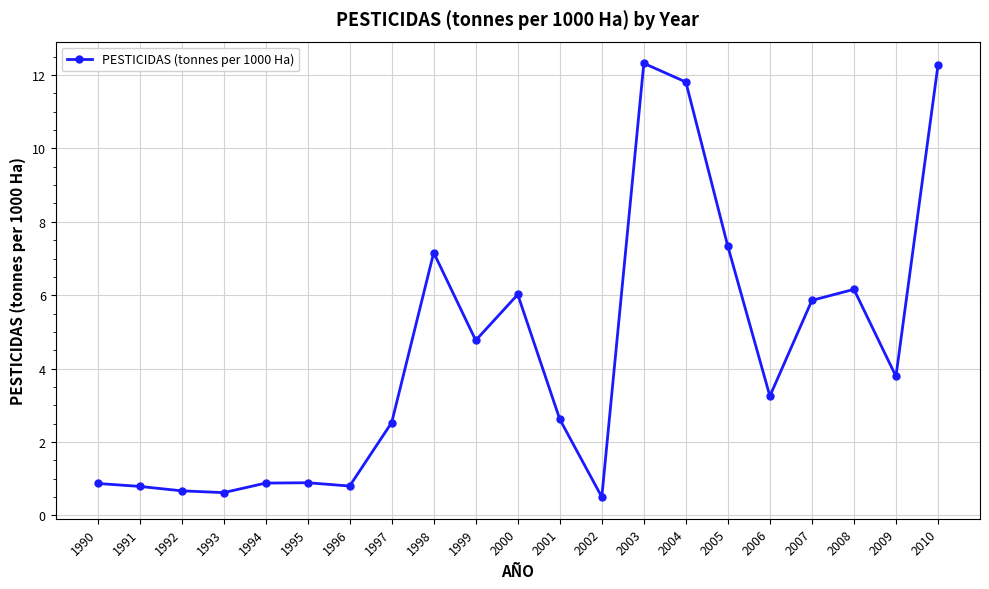

What is the average value?

4.4